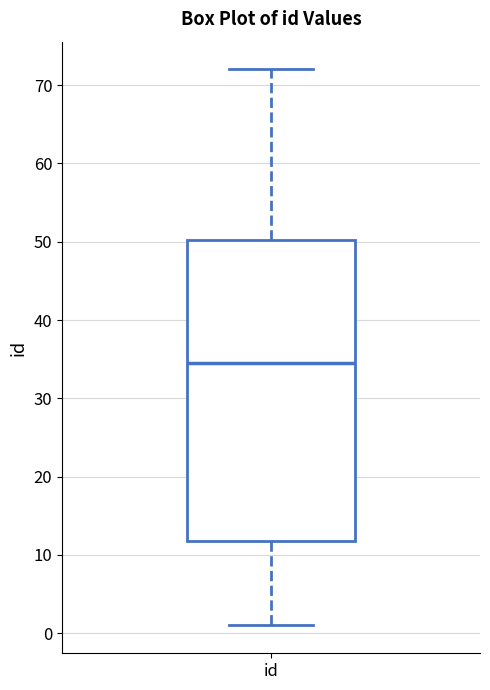

Transcribe this box plot: give where the median line is, the range the box spans, and where the two whiskers end, as read against the y-axis. The values are not printed on the chart, so give them approximately, as read against the axis.

median 35, box 12 to 50, whiskers 1 to 72